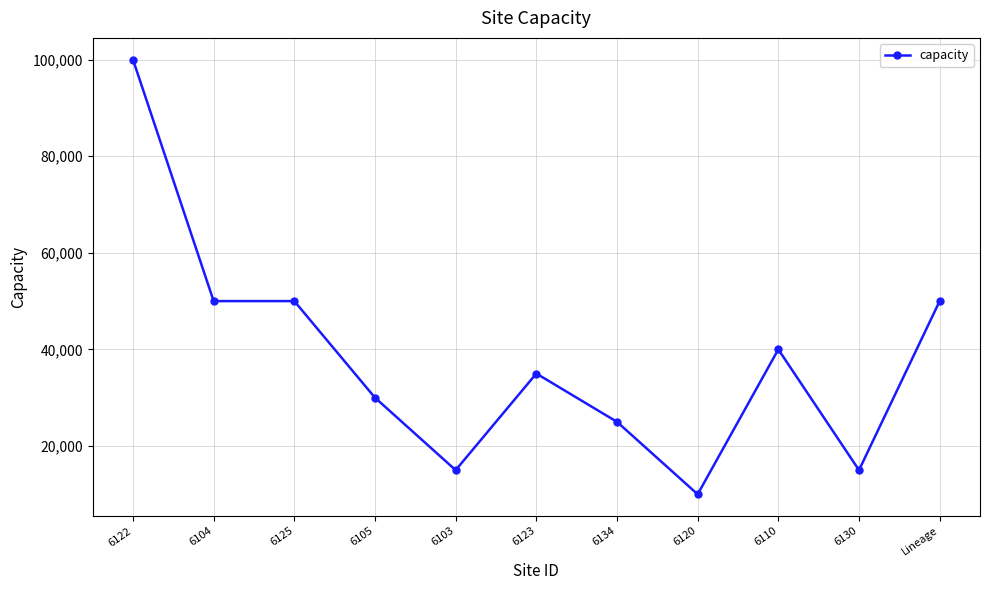

What is the label of the 4th point from the left?

6105